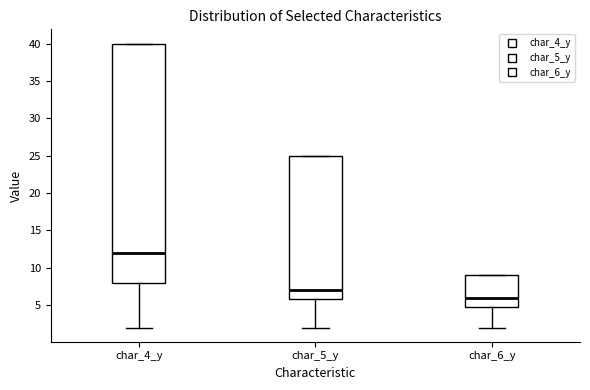

Comparing the boxes themselves (not the whiskers), which one is the tallest?

char_4_y